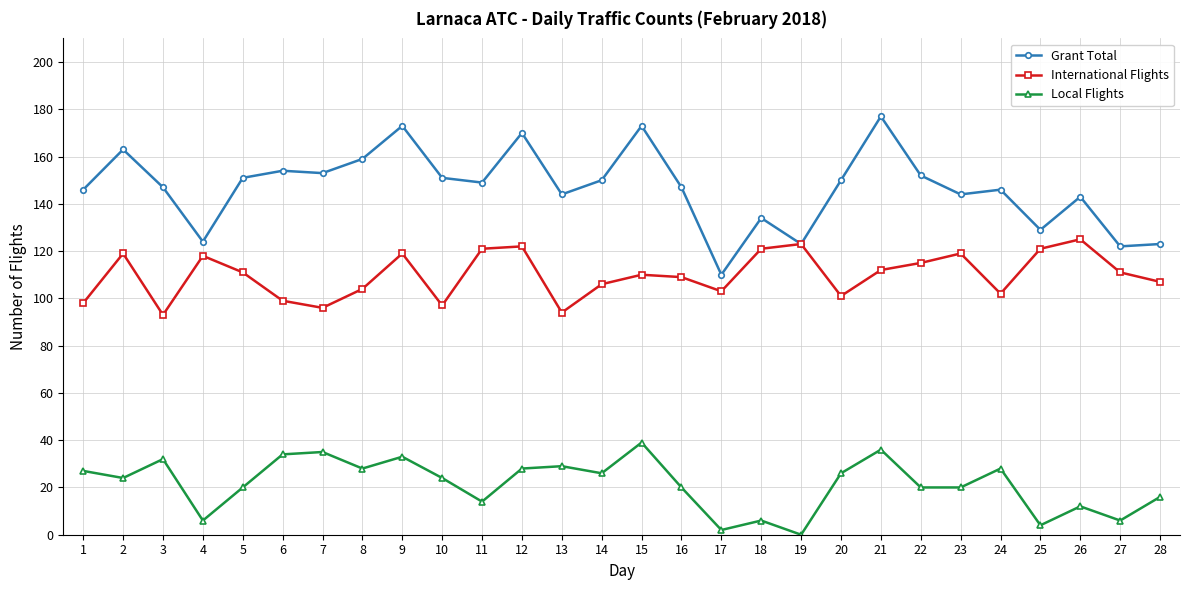

What are all the series names shown in the legend?

Grant Total, International Flights, Local Flights